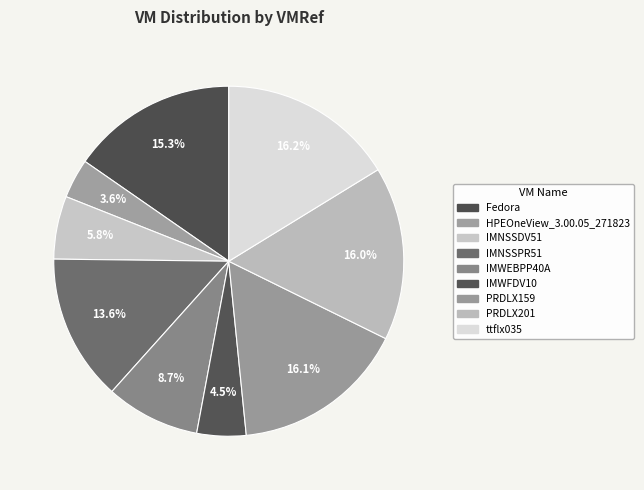

How many segments does this pie chart have?

9